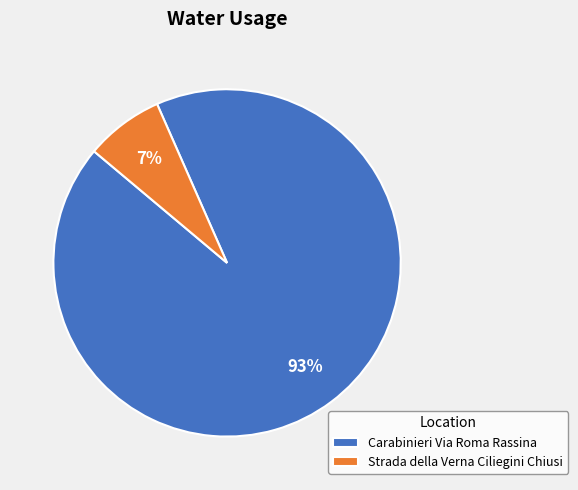

Which has a higher value, Strada della Verna Ciliegini Chiusi or Carabinieri Via Roma Rassina?

Carabinieri Via Roma Rassina